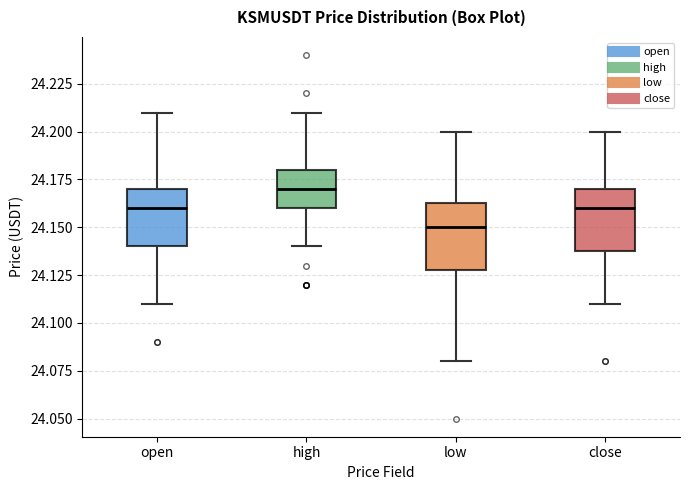

Reading left to right, transcribe this box plot: for each box, give where its median line is, the range the box spans, and where its two whiskers end, as read against the y-axis. The values are not printed on the chart, so give them approximately, as read against the axis.

open: median 24.160, box 24.140 to 24.170, whiskers 24.110 to 24.210
high: median 24.170, box 24.160 to 24.180, whiskers 24.140 to 24.210
low: median 24.150, box 24.130 to 24.165, whiskers 24.080 to 24.200
close: median 24.160, box 24.140 to 24.170, whiskers 24.110 to 24.200